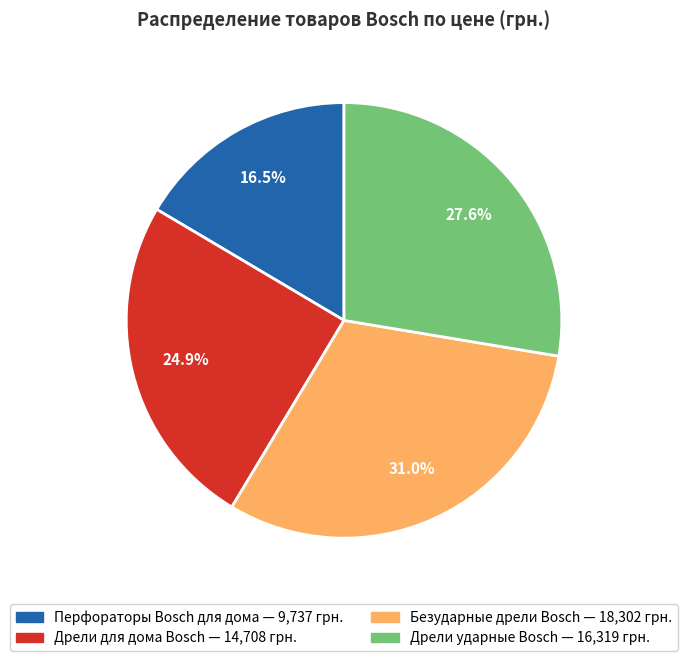

Is there a majority slice in this chart?

No